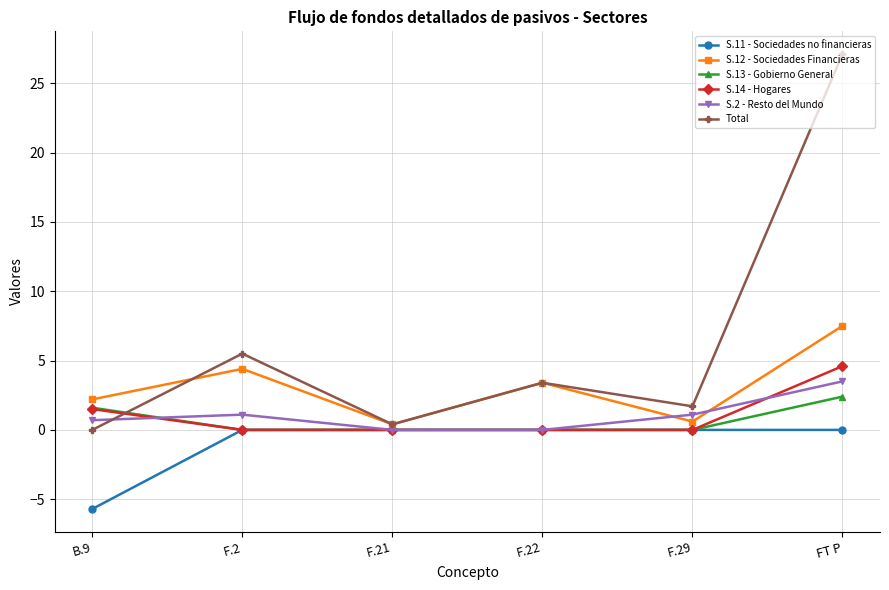

How many lines are shown in the chart?

6